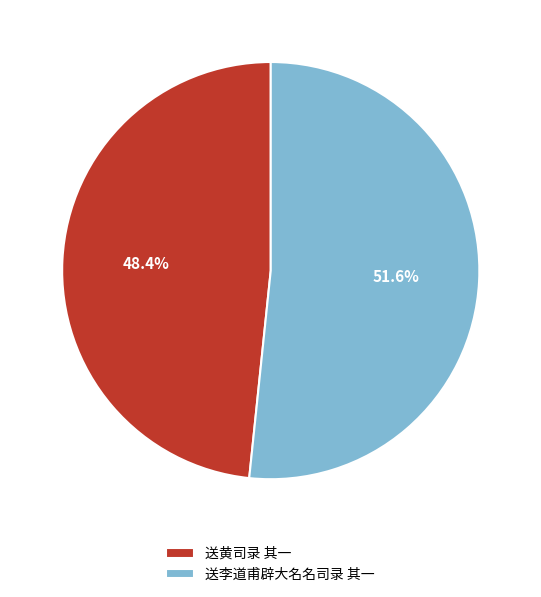

To the nearest percent, what portion does 送黄司录 其一 represent?

48%